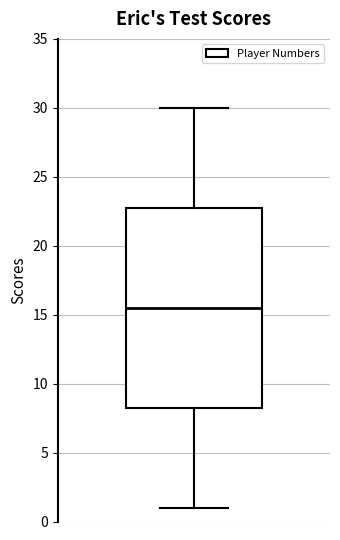

Read this box plot against the y-axis: the position of the median line, the range covered by the box, and the ends of both whiskers. The values are not printed on the chart, so give them approximately, as read against the axis.

median 15.5, box 8.5 to 23.0, whiskers 1.0 to 30.0